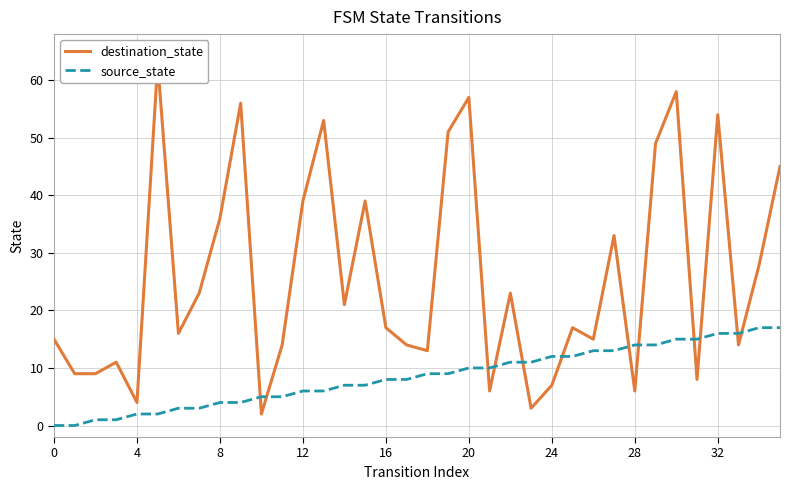

Where is destination_state nearest to the value 32?

27